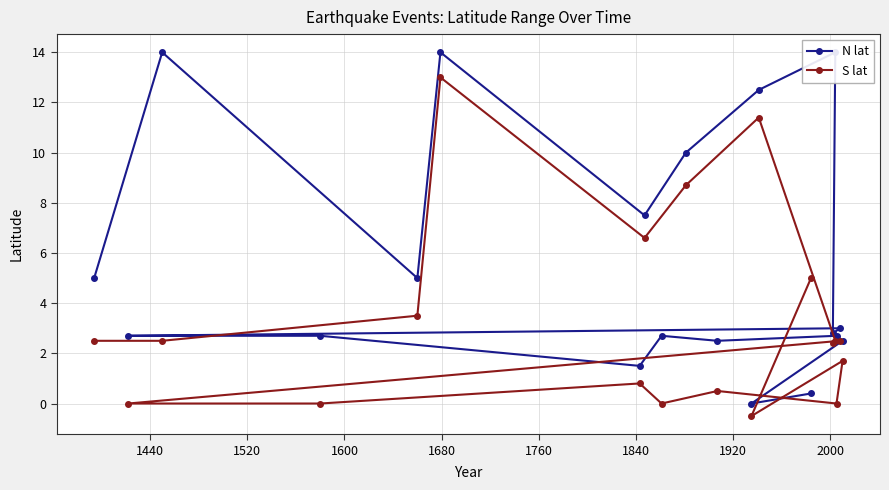

How many data points in S lat are less than 2?

8